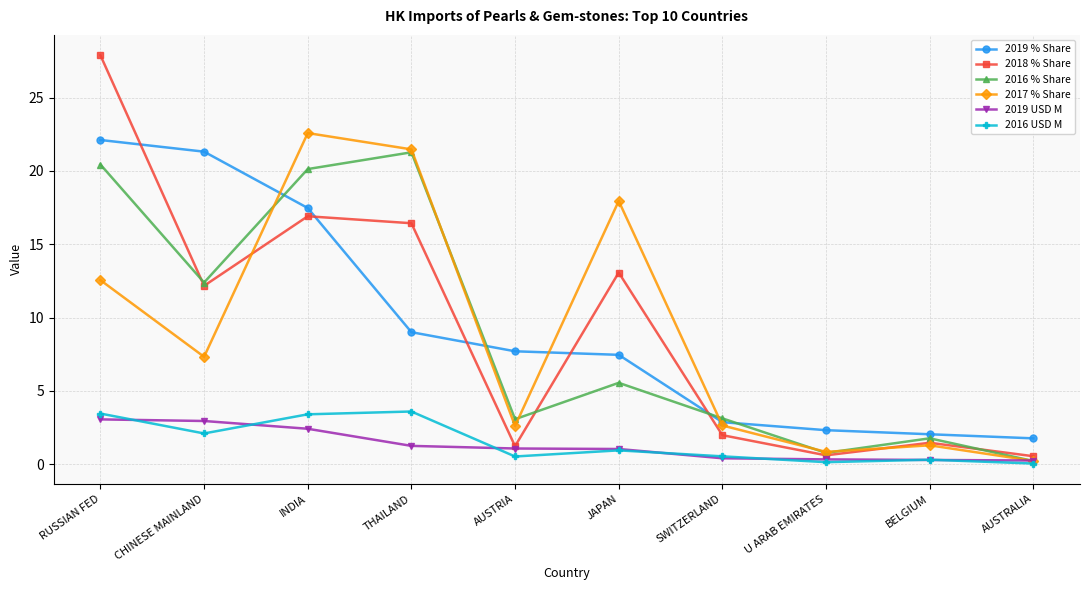

What is the lowest value of the 2019 USD M series?

0.2